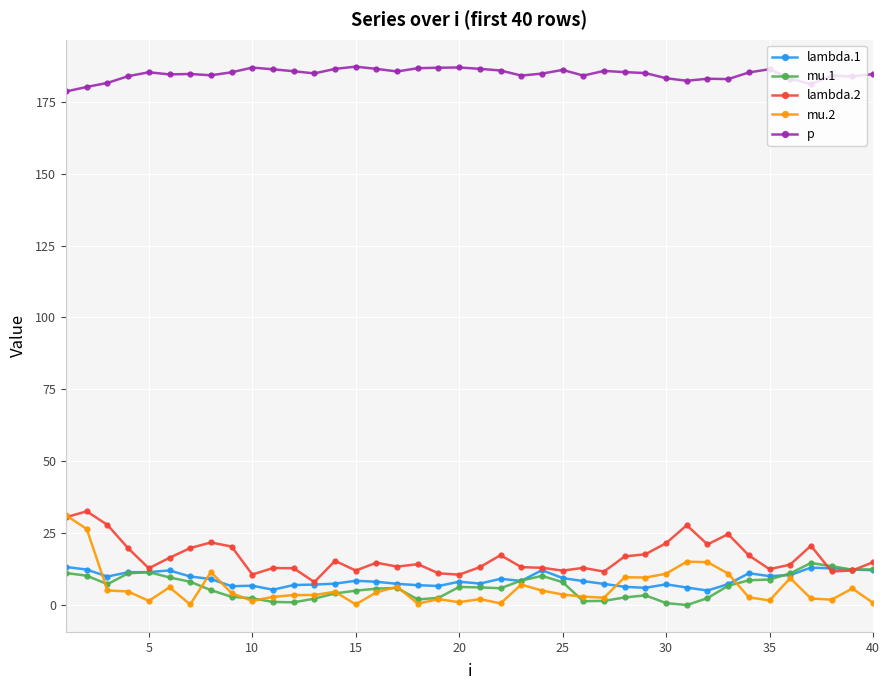

How many times do mu.2 and lambda.2 cross each other?

1